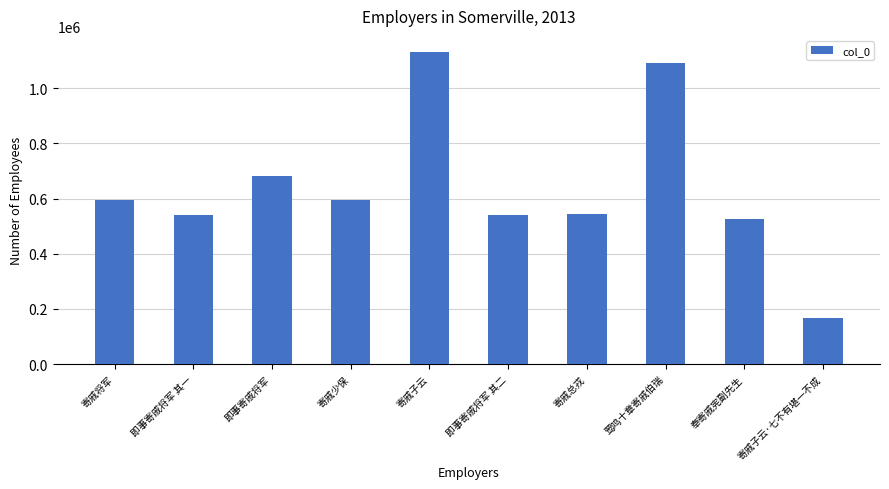

Is it true that the value at 寄戚少保 is 930654?

False